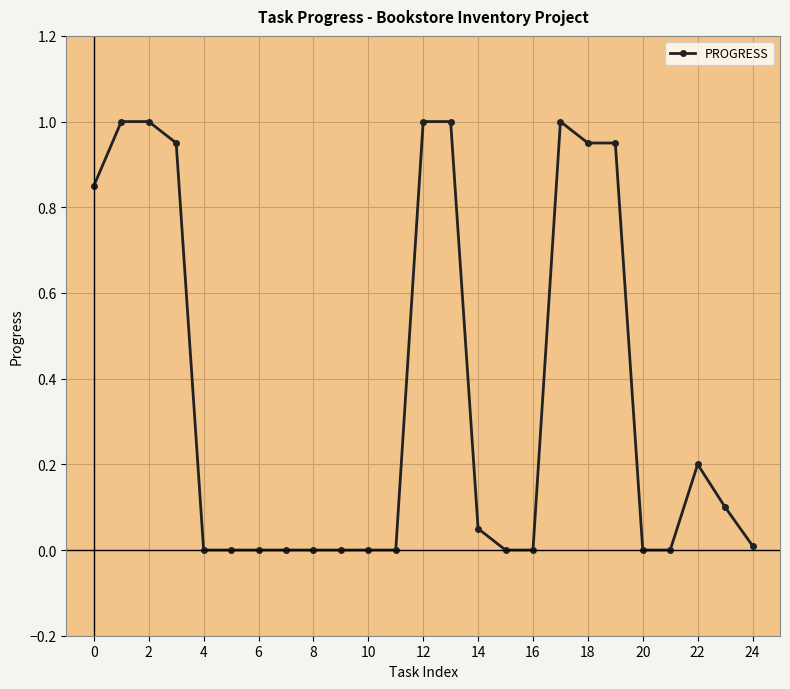

True or false: the data has more than 0 interior local peaks.

True